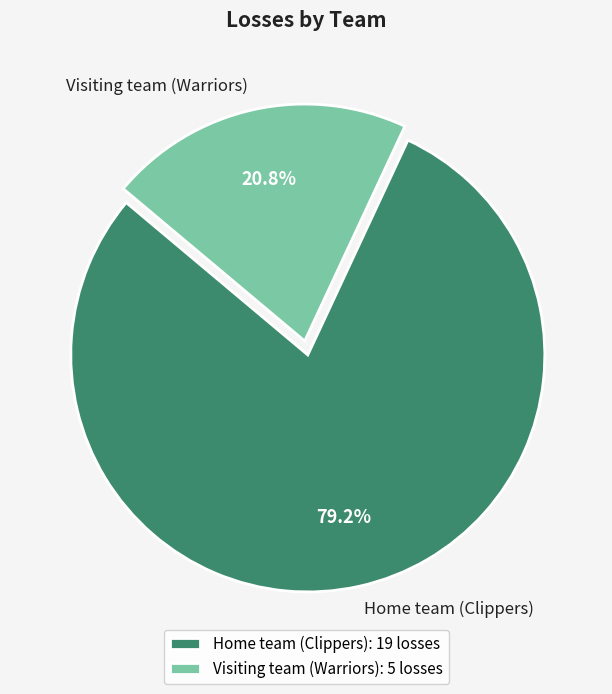

To the nearest percent, what is the difference between the largest and smallest slice percentages?

58%